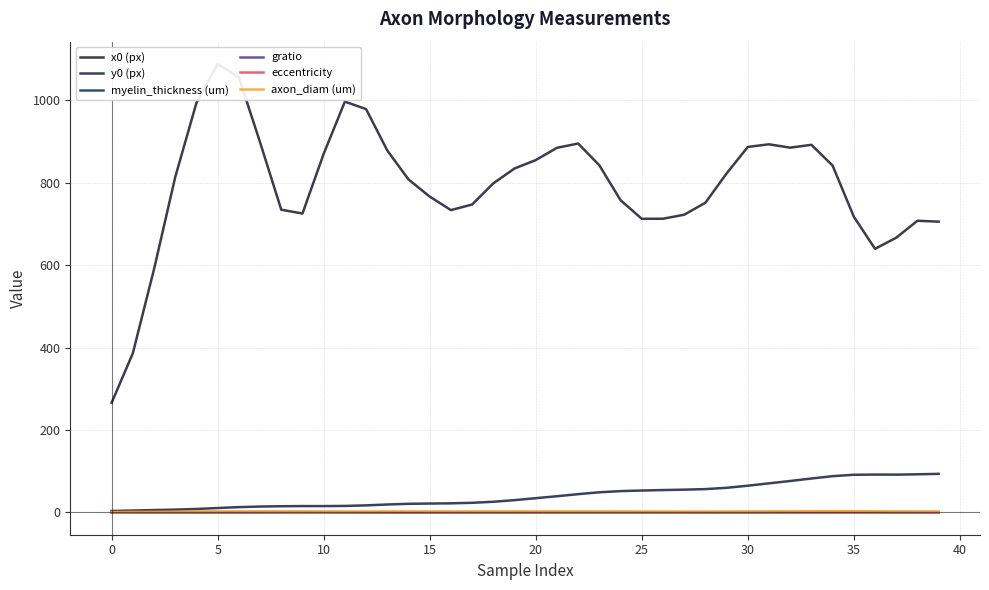

Read the eccentricity value at 31.

0.8